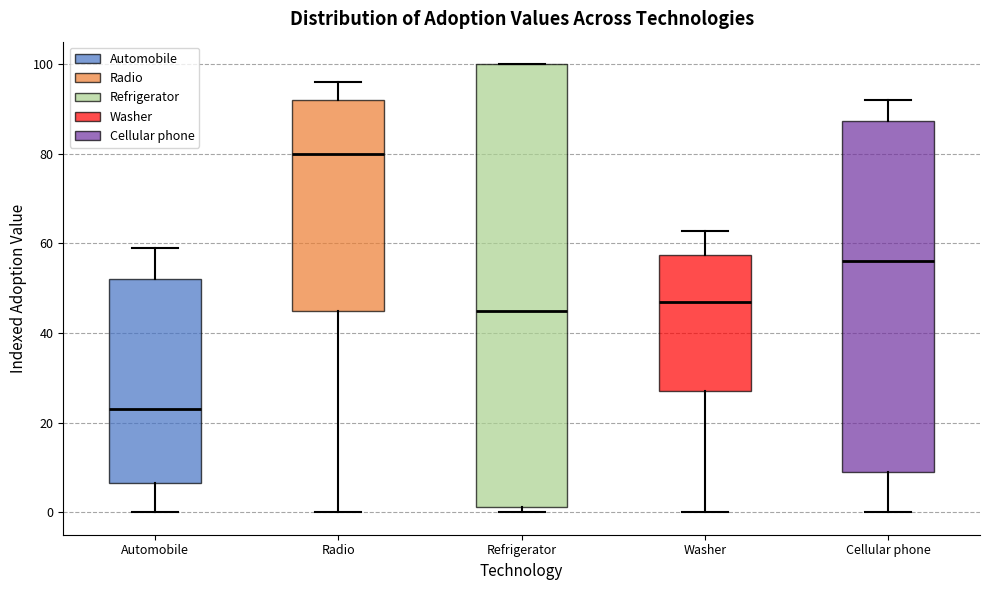

Reading left to right, transcribe this box plot: for each box, give where its median line is, the range the box spans, and where its two whiskers end, as read against the y-axis. The values are not printed on the chart, so give them approximately, as read against the axis.

Automobile: median 24, box 6 to 52, whiskers 0 to 60
Radio: median 80, box 46 to 92, whiskers 0 to 96
Refrigerator: median 46, box 2 to 100, whiskers 0 to 100
Washer: median 48, box 28 to 58, whiskers 0 to 62
Cellular phone: median 56, box 10 to 88, whiskers 0 to 92